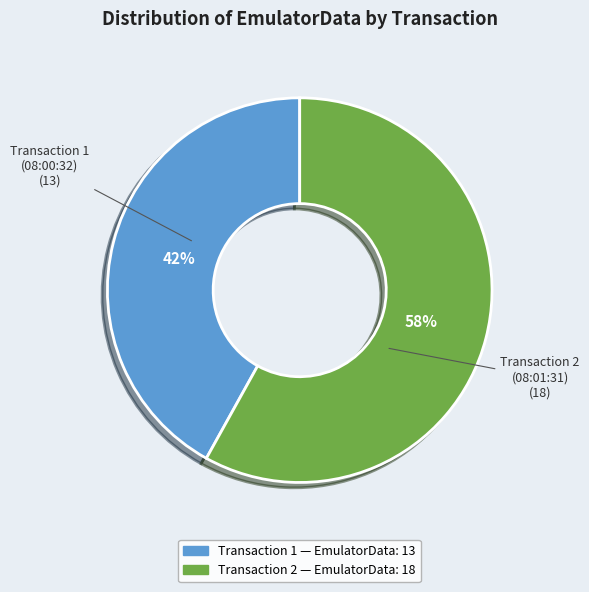

To the nearest percent, what is the average slice percentage?

50%